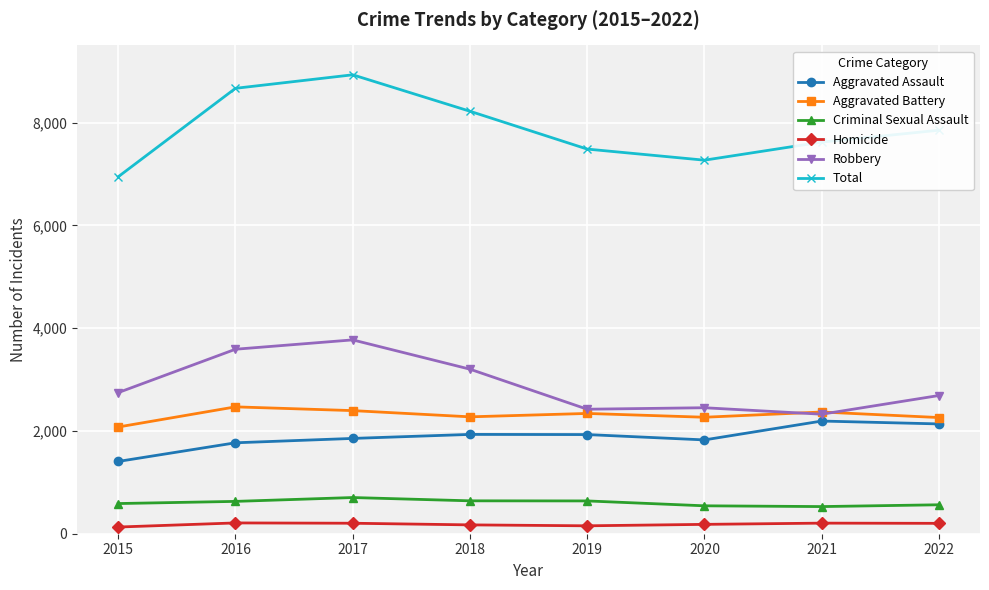

Is it true that Aggravated Battery equals 3555 at 2019?

False